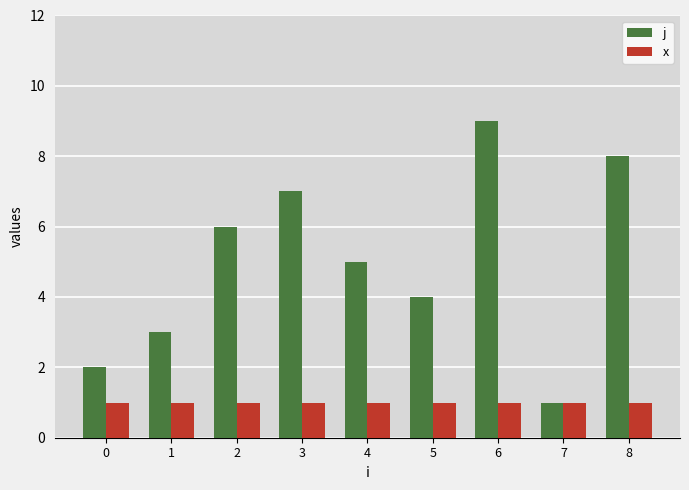

What is the value of the j bar at the 5th from the left?

5